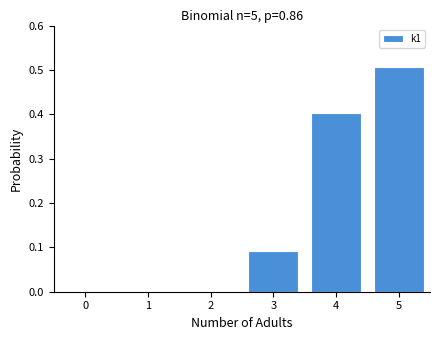

What is the change in value from 1 to 3?

+0.1